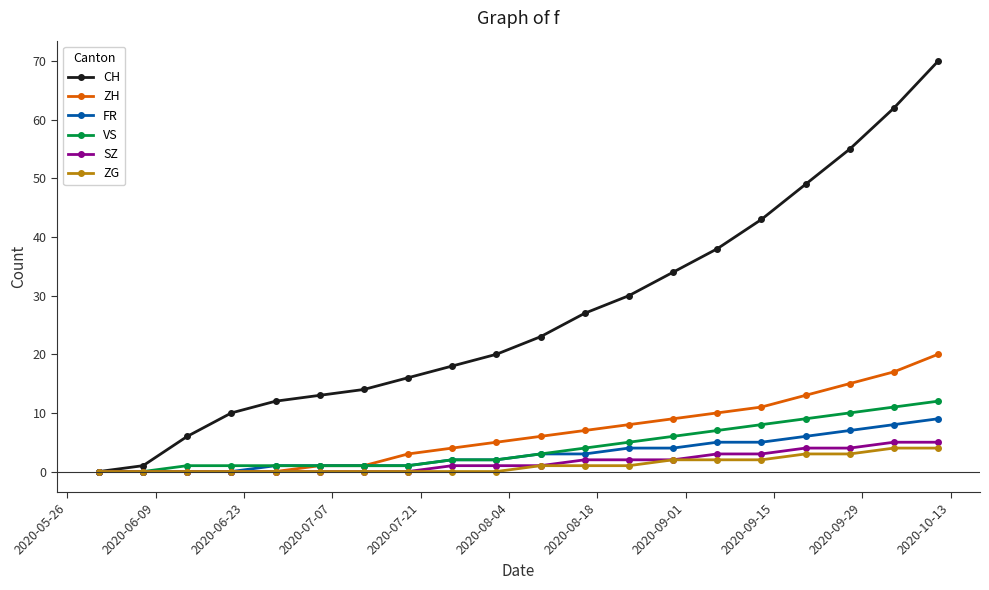

What is the difference between the maximum and minimum values in the ZH series?

20